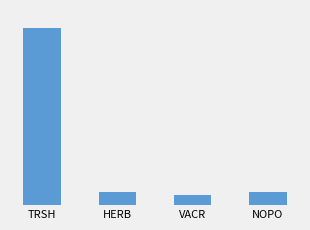

What is the value of the 1st bar from the left?

109